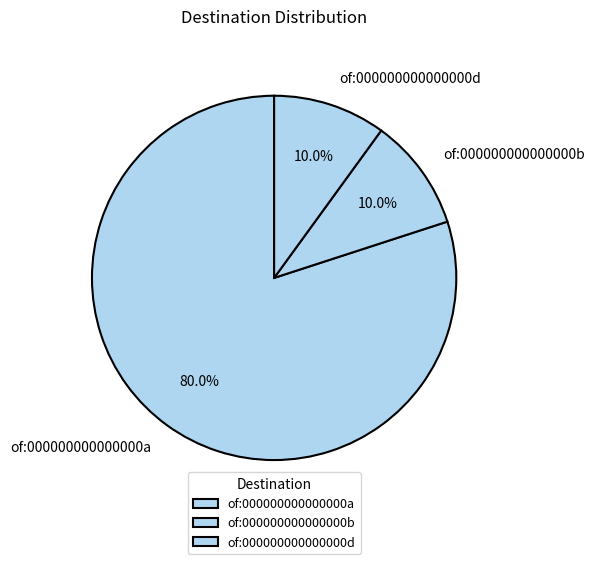

To the nearest percent, what is the difference between the largest and smallest slice percentages?

70%